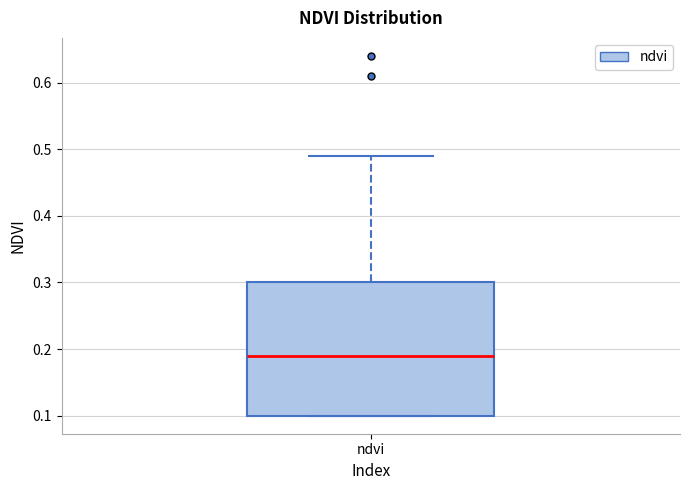

Transcribe this box plot: give where the median line is, the range the box spans, and where the two whiskers end, as read against the y-axis. The values are not printed on the chart, so give them approximately, as read against the axis.

median 0.19, box 0.10 to 0.30, whiskers 0.10 to 0.49